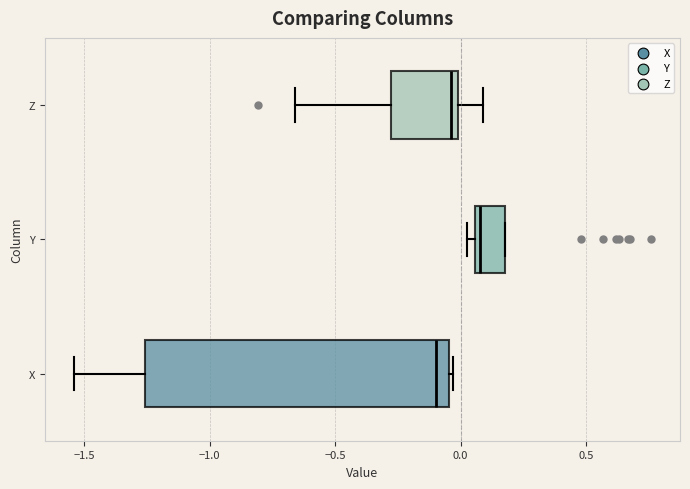

Reading bottom to top, read every box against the x-axis: the position of its median line, the range the box covers, and the ends of its whiskers. The values are not printed on the chart, so give them approximately, as read against the axis.

X: median -0.10, box -1.25 to -0.05, whiskers -1.55 to -0.05
Y: median 0.10, box 0.05 to 0.20, whiskers 0.05 (just left of the box's left edge) to 0.20
Z: median -0.05, box -0.30 to 0.00, whiskers -0.65 to 0.10